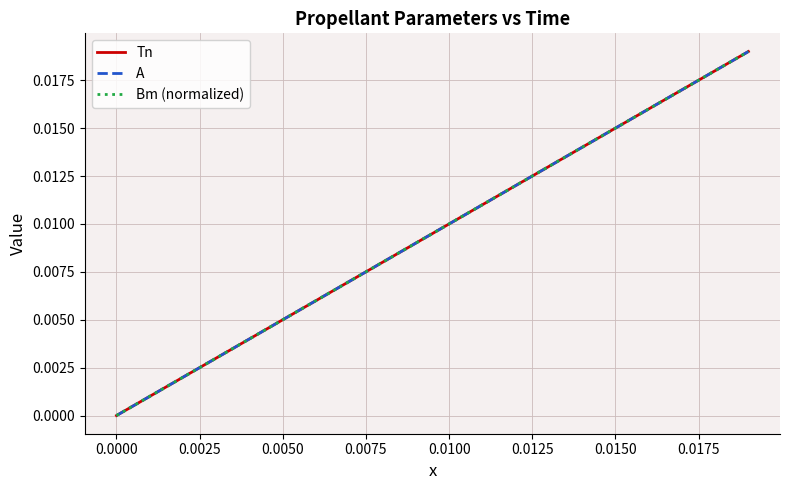

Which series ends up on top after the final intersection of A and Bm (normalized)?

Bm (normalized)